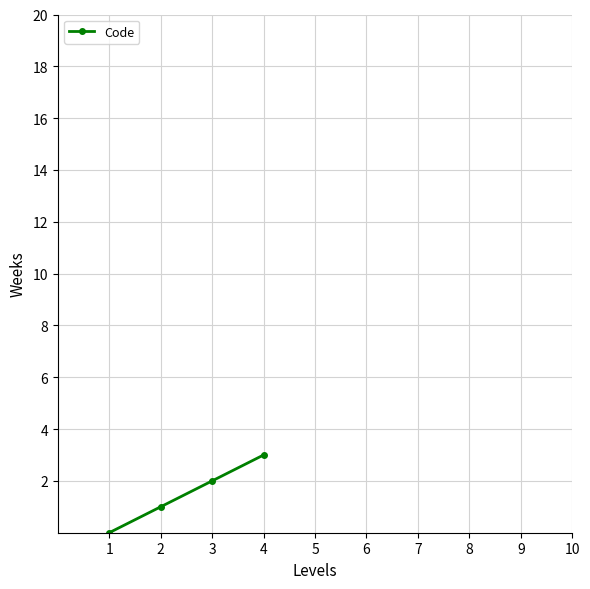

Where is the data nearest to the value 1?

2